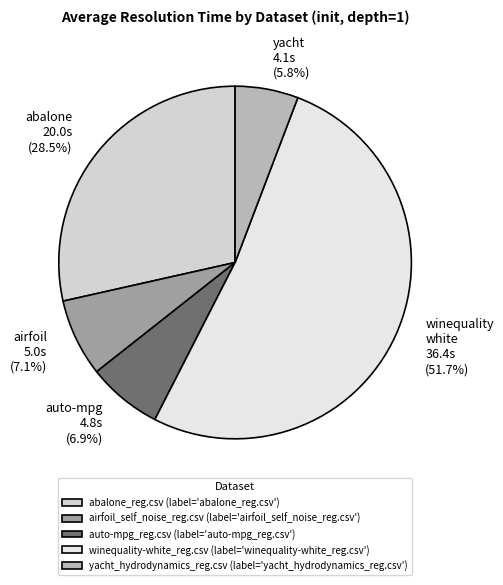

What is the smallest slice in the pie chart?

yacht_hydrodynamics_reg.csv